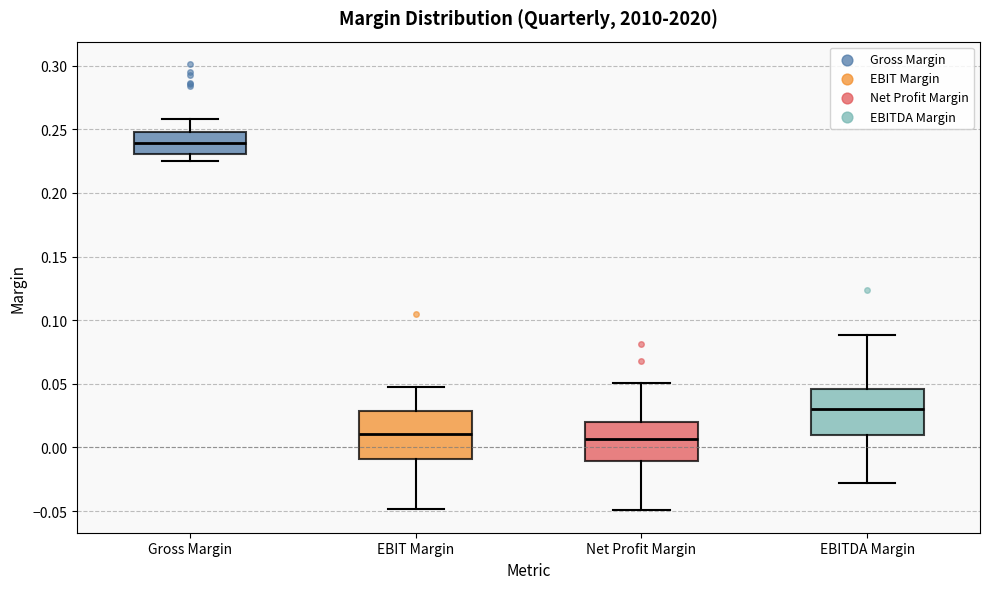

Reading left to right, transcribe this box plot: for each box, give where its median line is, the range the box spans, and where its two whiskers end, as read against the y-axis. The values are not printed on the chart, so give them approximately, as read against the axis.

Gross Margin: median 0.240, box 0.230 to 0.250, whiskers 0.225 to 0.260
EBIT Margin: median 0.010, box -0.010 to 0.030, whiskers -0.050 to 0.050
Net Profit Margin: median 0.005, box -0.010 to 0.020, whiskers -0.050 to 0.050
EBITDA Margin: median 0.030, box 0.010 to 0.045, whiskers -0.030 to 0.090